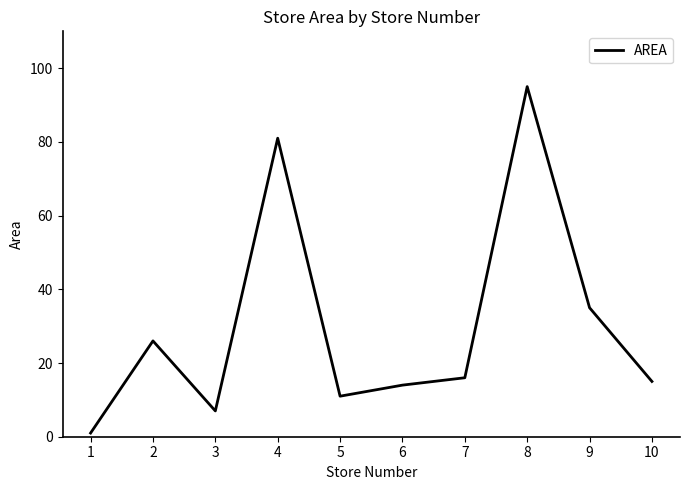

How many interior local valleys (lower than both neighbors) does the data have?

2